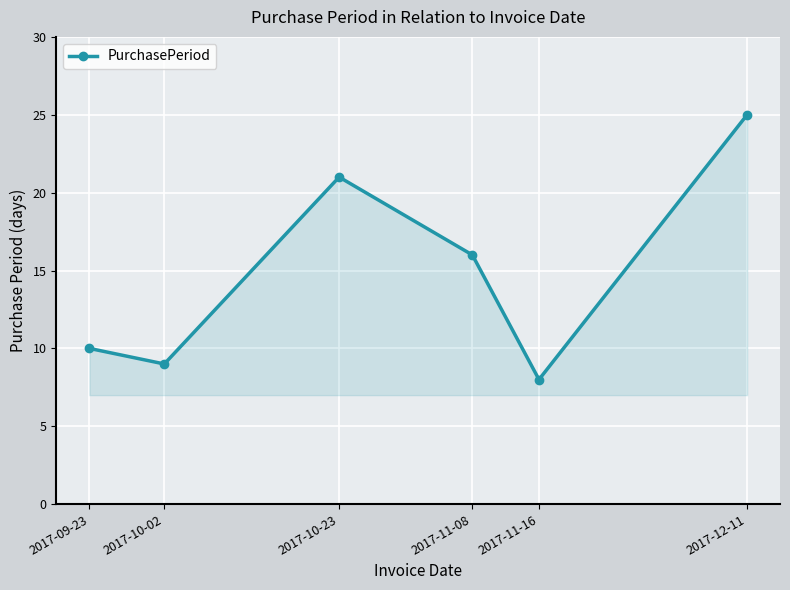

What is the label of the 4th point from the left?

2017-11-08